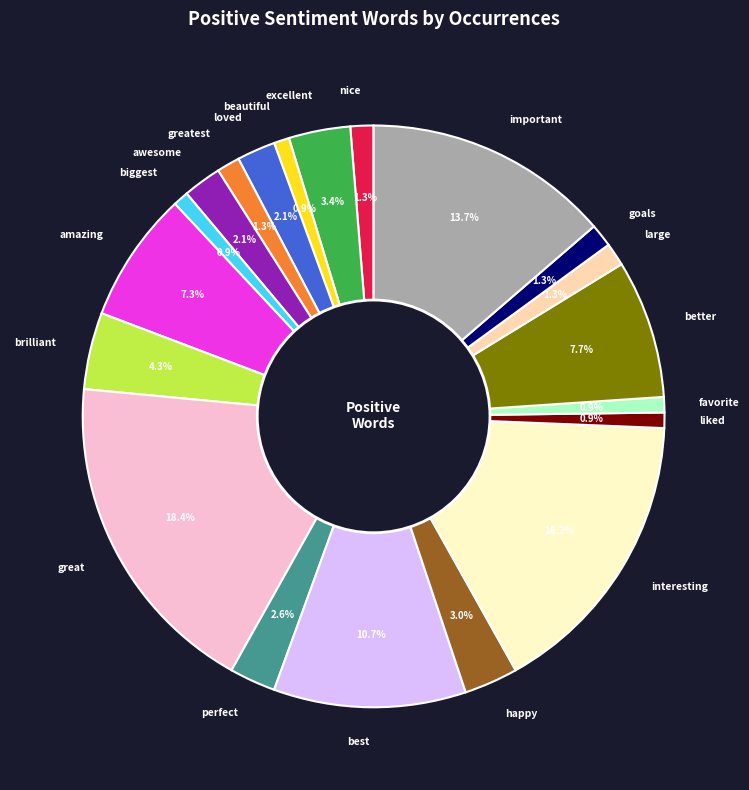

True or false: important accounts for 24% of the total.

False